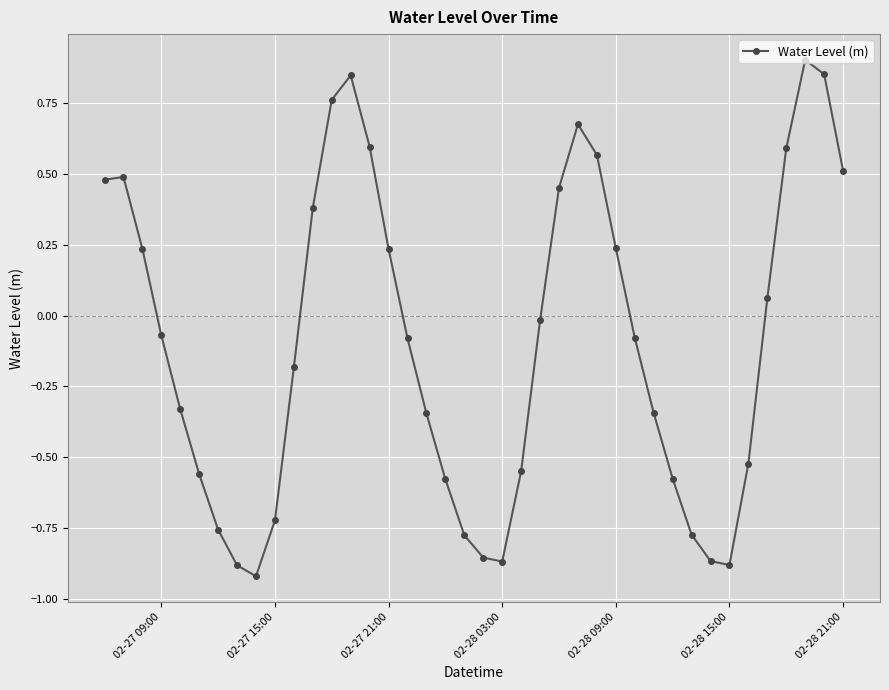

True or false: the data has more than 0 interior local peaks.

True